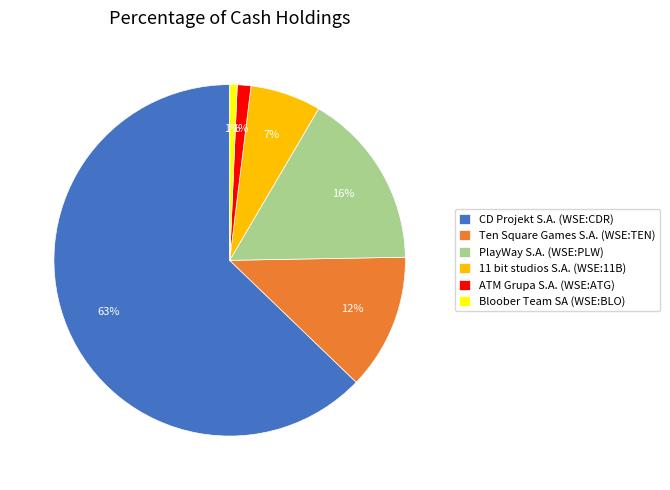

To the nearest percent, what portion does Bloober Team SA (WSE:BLO) represent?

1%